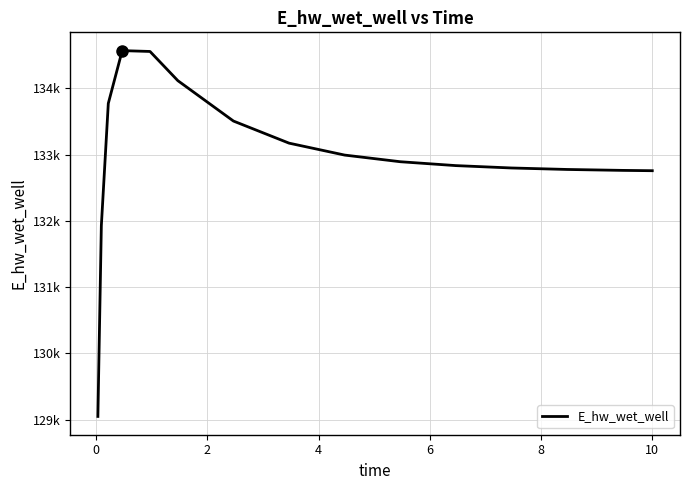

Does the chart have visible grid lines?

Yes